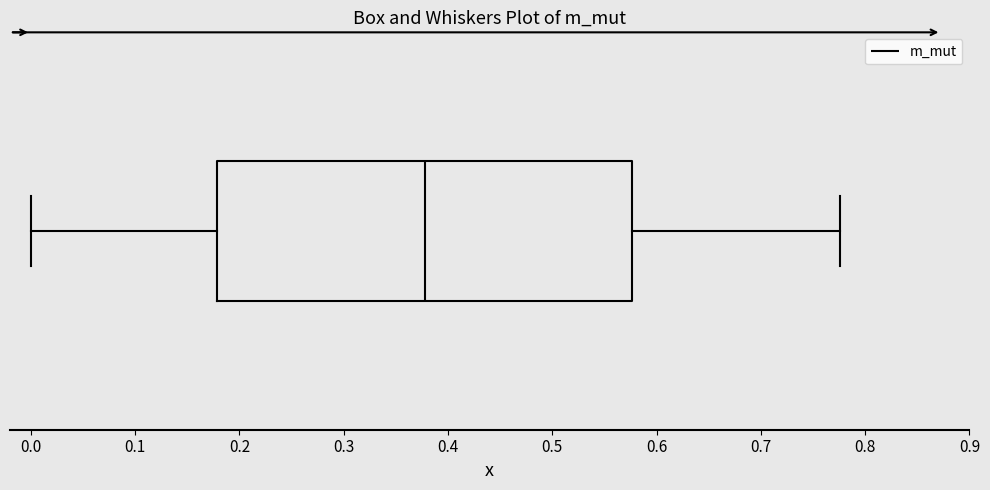

Read this box plot against the x-axis: the position of the median line, the range covered by the box, and the ends of both whiskers. The values are not printed on the chart, so give them approximately, as read against the axis.

median 0.38, box 0.18 to 0.58, whiskers 0.00 to 0.78